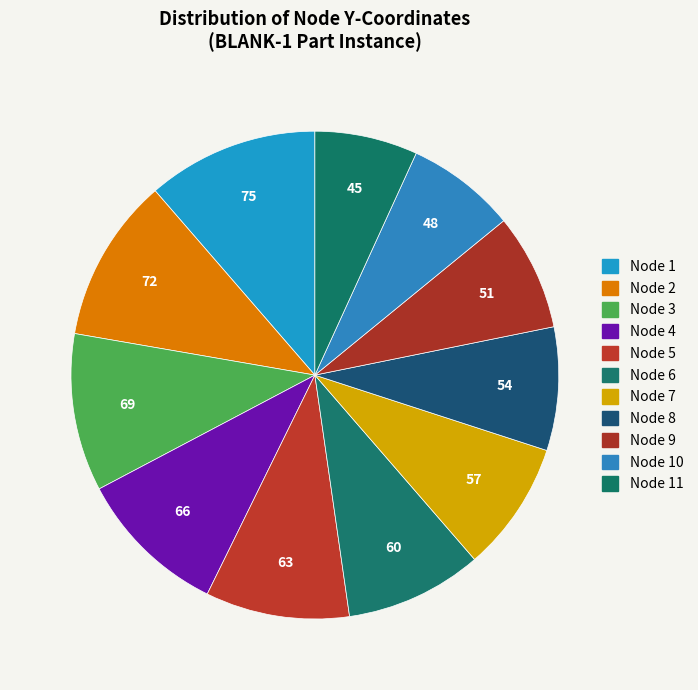

Approximately how many times larger is the value at Node 11 compared to Node 4?

0.7